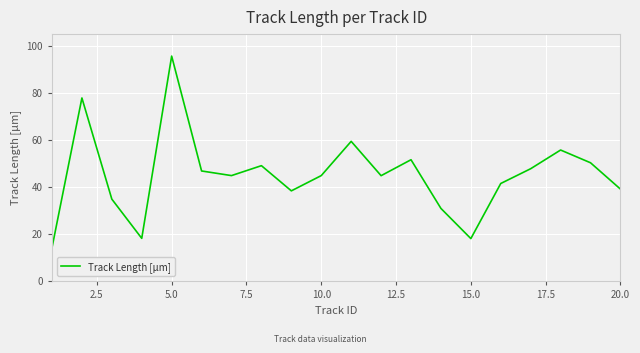

What is the difference between the maximum and minimum values?

81.6